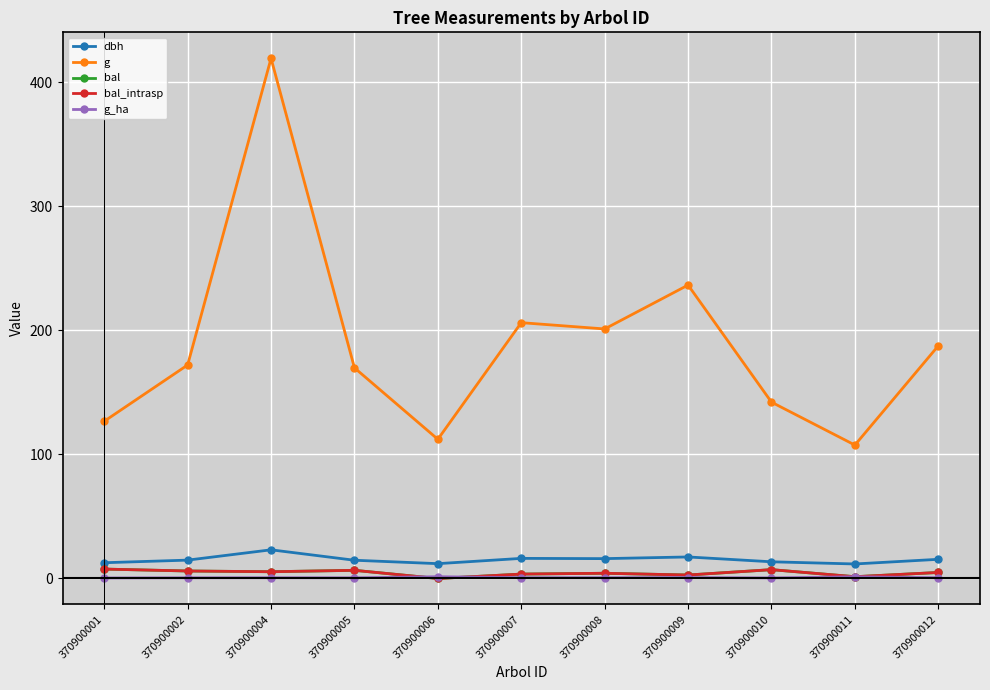

What is the total value across all series at 370900012?

213.2